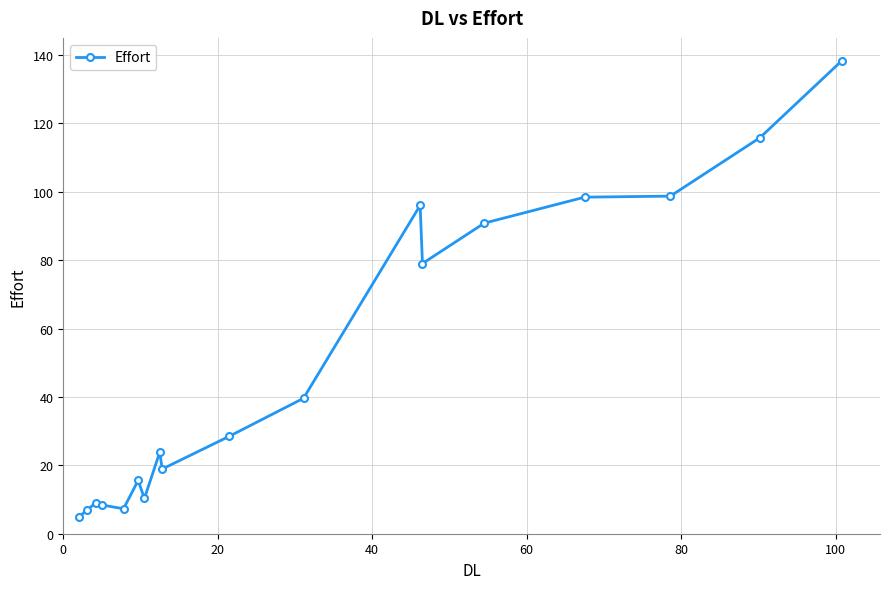

What is the value of the 16th point from the left?

98.7